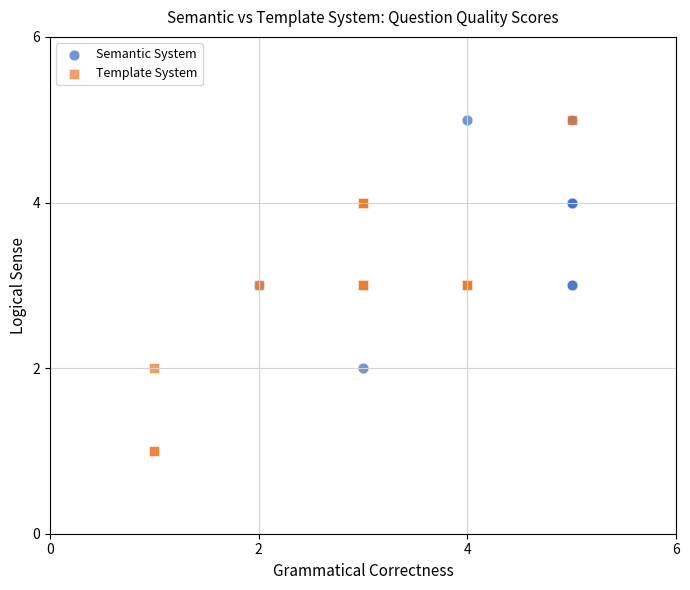

What are all the series names shown in the legend?

Semantic System, Template System